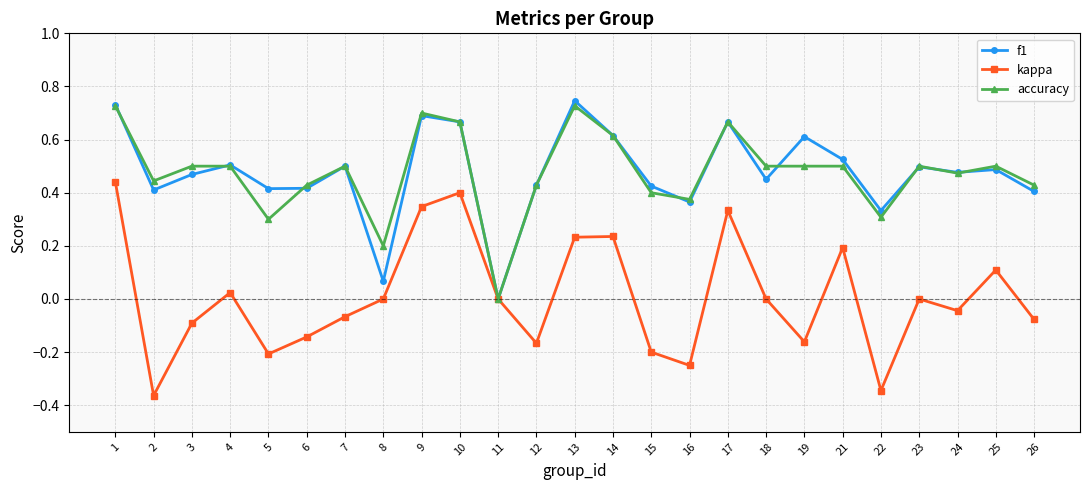

What is the sum of all f1 values?

11.9